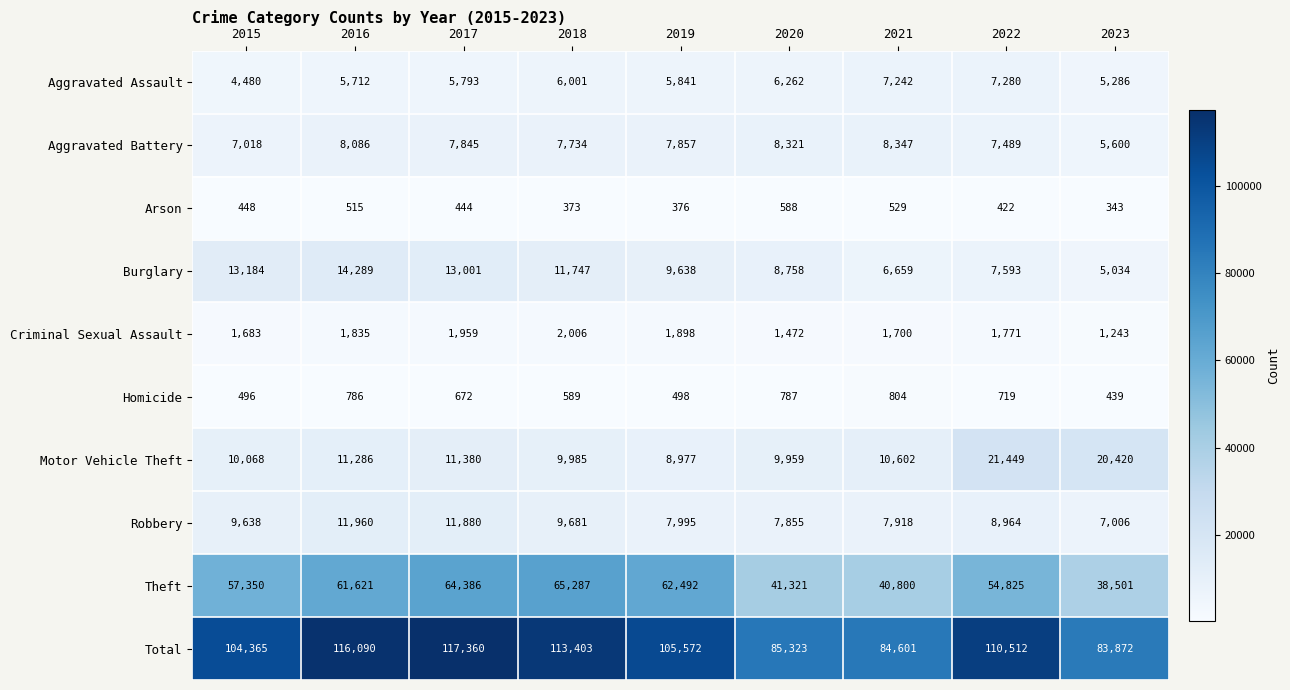

At which label is Criminal Sexual Assault closest to 1624?

2015